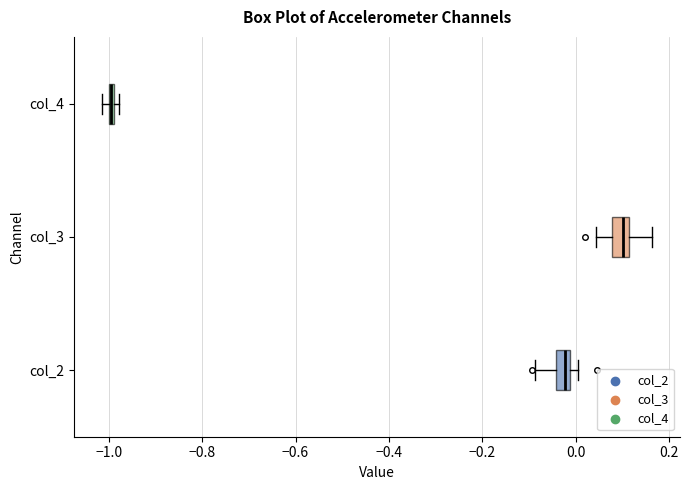

Where does the left whisker of the box for col_2 end on the x-axis? The values are not printed on the chart, so give them approximately, as read against the axis.

-0.08